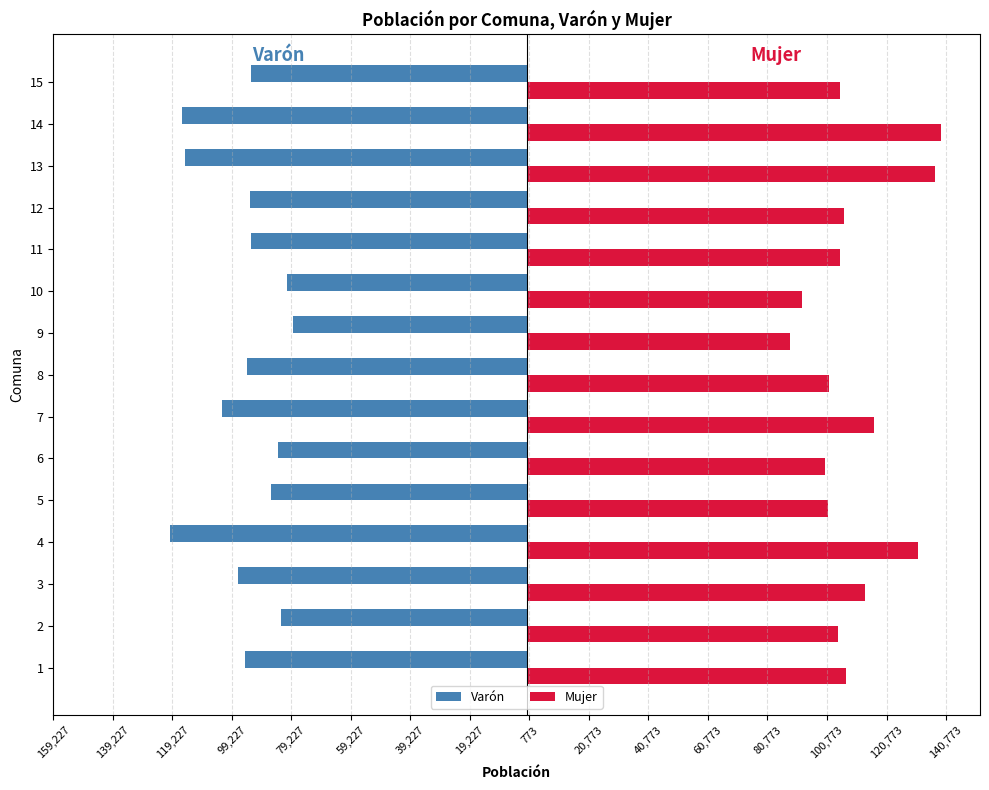

What are all the series names shown in the legend?

Varón, Mujer